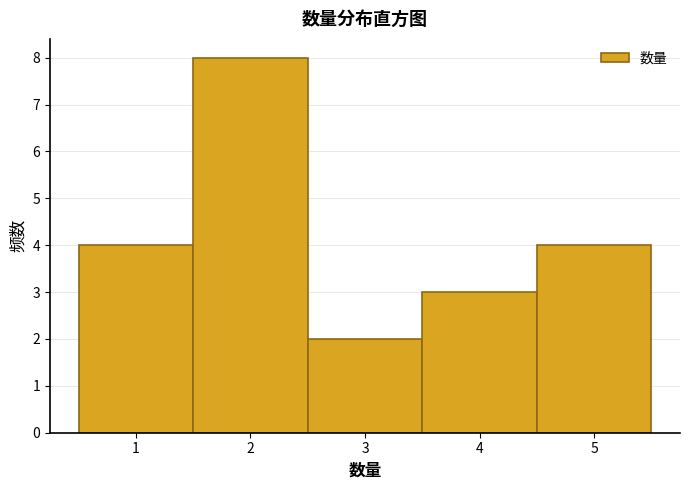

How tall is the bar that spans 2.5 to 3.5 on the x-axis? The values are not printed on the chart, so give them approximately, as read against the axis.

2